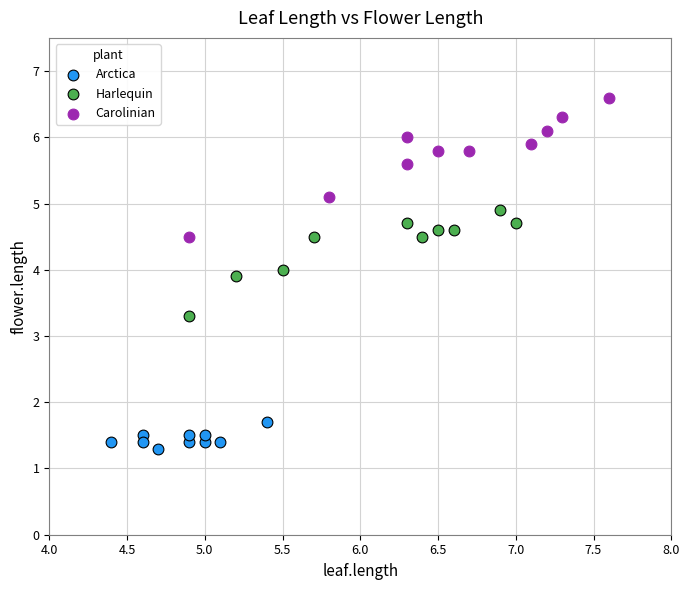

Which series reaches the minimum Y coordinate?

Arctica